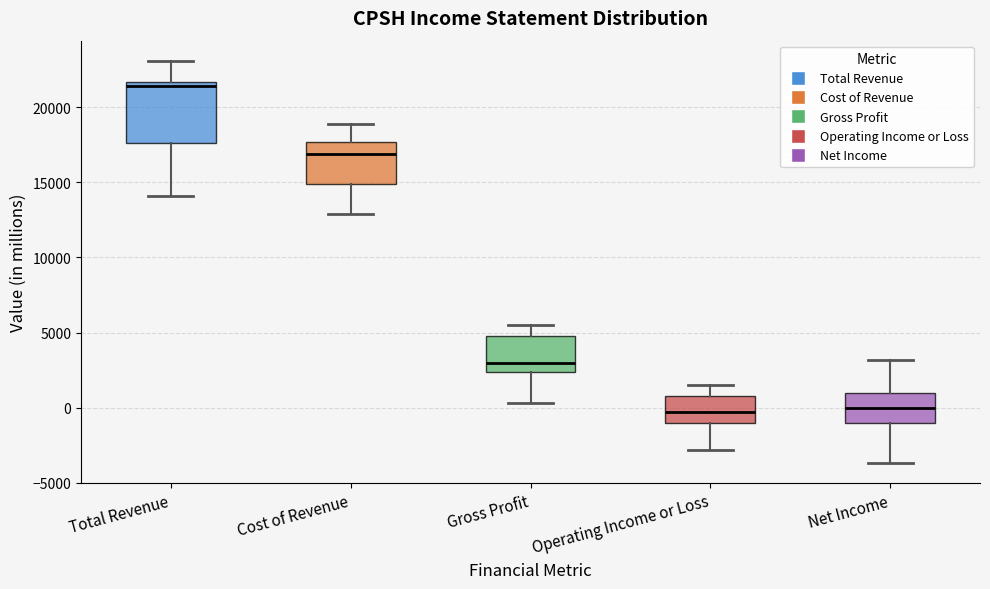

Which box is the tallest, from its lower edge to its upper edge?

Total Revenue